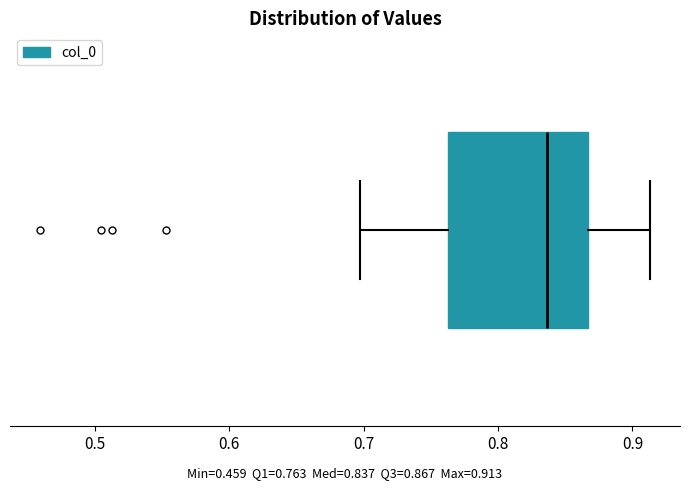

Where is the left edge of the box on the x-axis? The values are not printed on the chart, so give them approximately, as read against the axis.

0.76